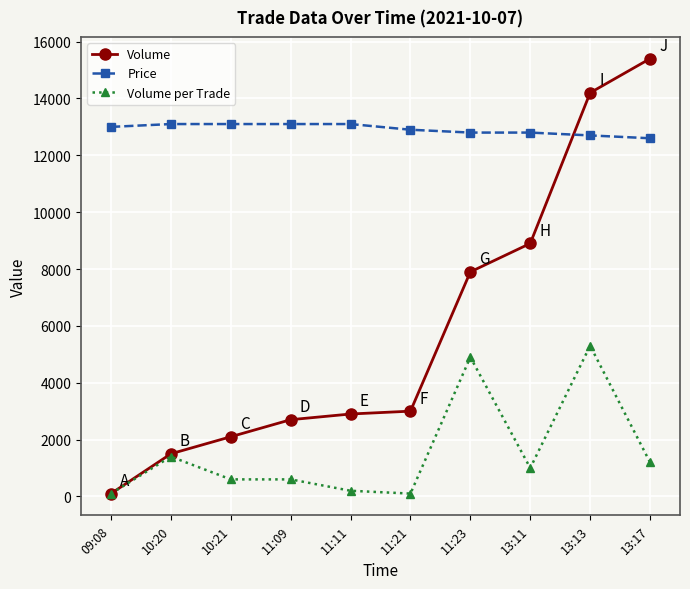

Reading right to left, extract all data points from this chart.

Volume: 15400	14200	8900	7900	3000	2900	2700	2100	1500	100
Price: 12600	12700	12800	12800	12900	13100	13100	13100	13100	13000
Volume per Trade: 1200	5300	1000	4900	100	200	600	600	1400	100